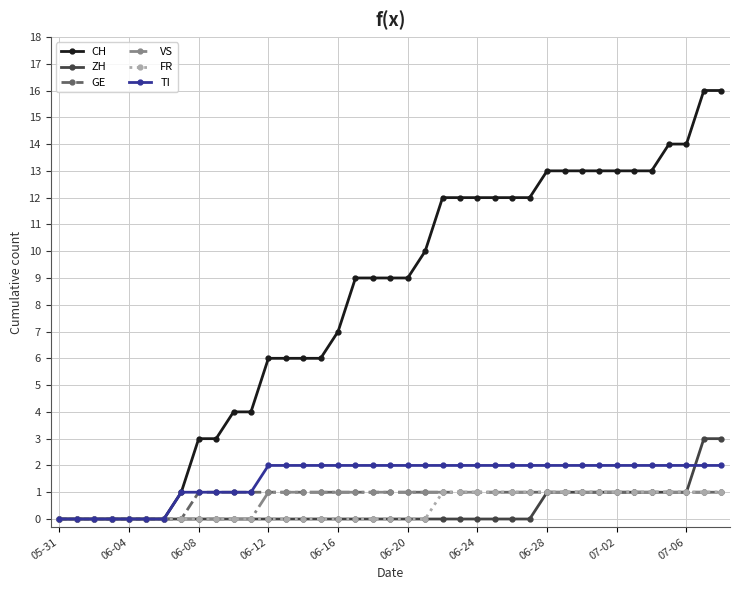

Which series has the largest range (max minus min)?

CH